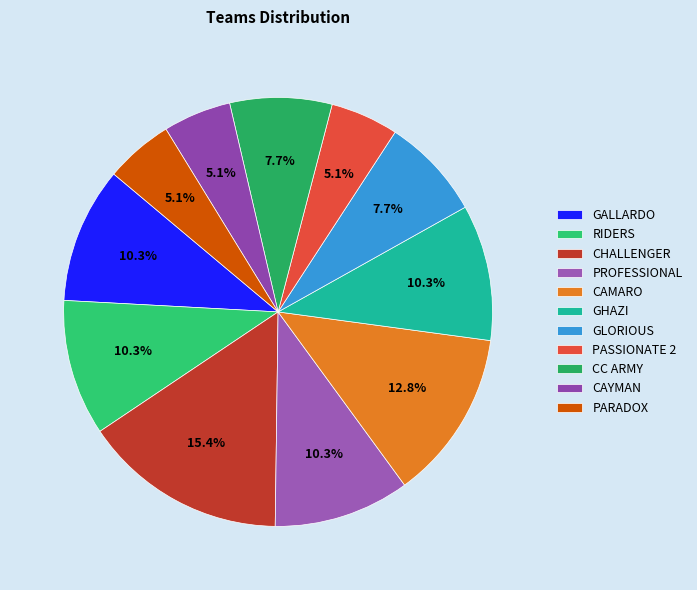

To the nearest percent, what portion does GLORIOUS represent?

8%